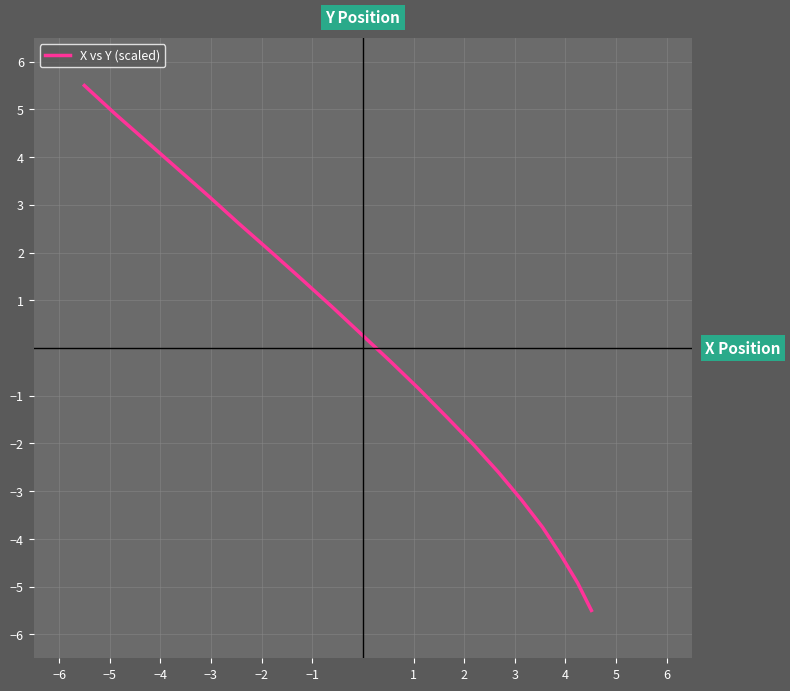

How many negative values are there?

10